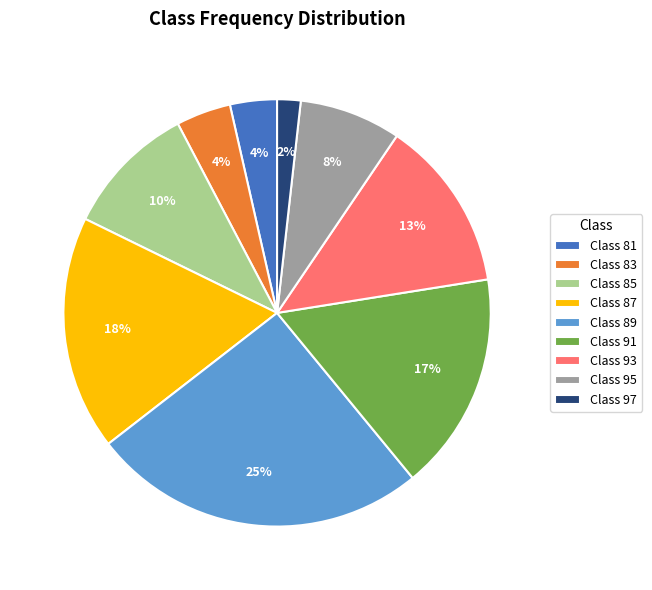

To the nearest percent, what portion does Class 89 represent?

25%